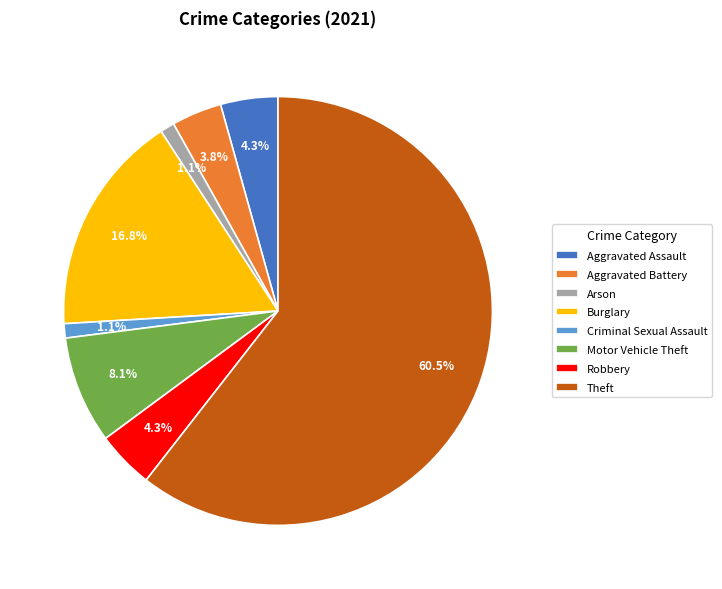

Does any single category account for the majority?

Yes